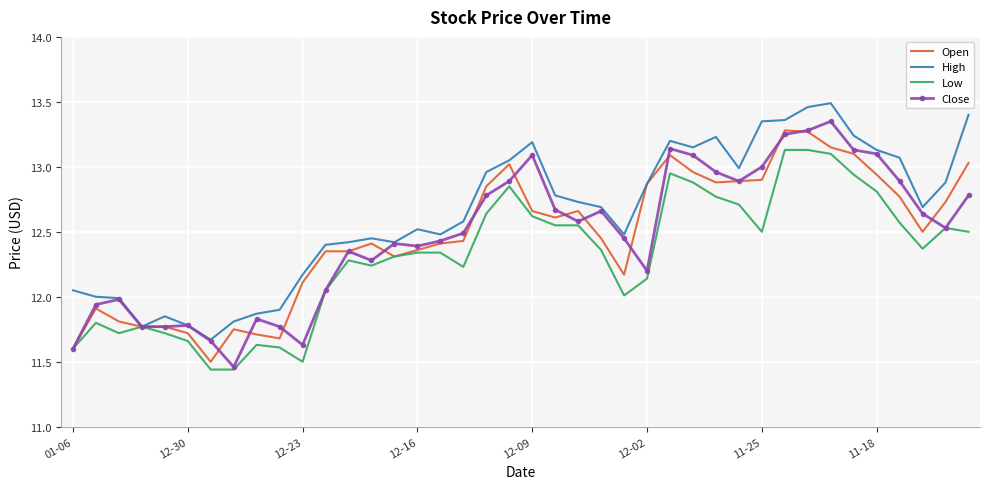

Which series has the largest range (max minus min)?

Close